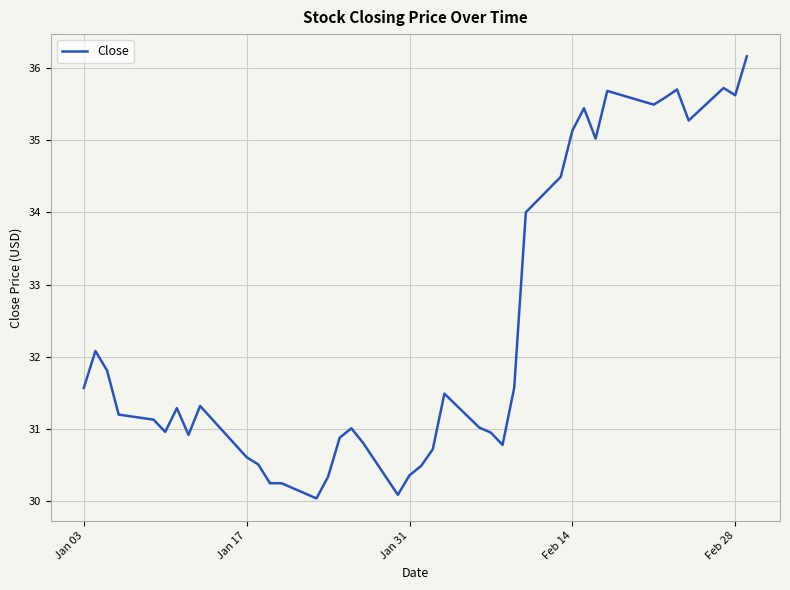

What is the minimum value shown in the chart?

30.0